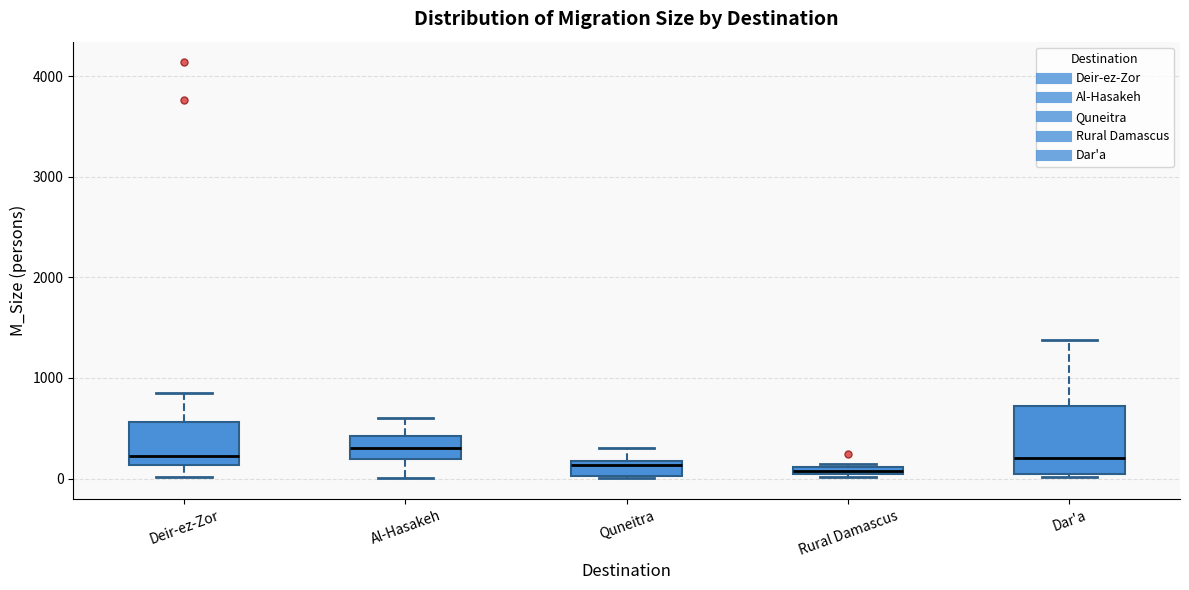

Which box is the tallest, from its lower edge to its upper edge?

Dar'a